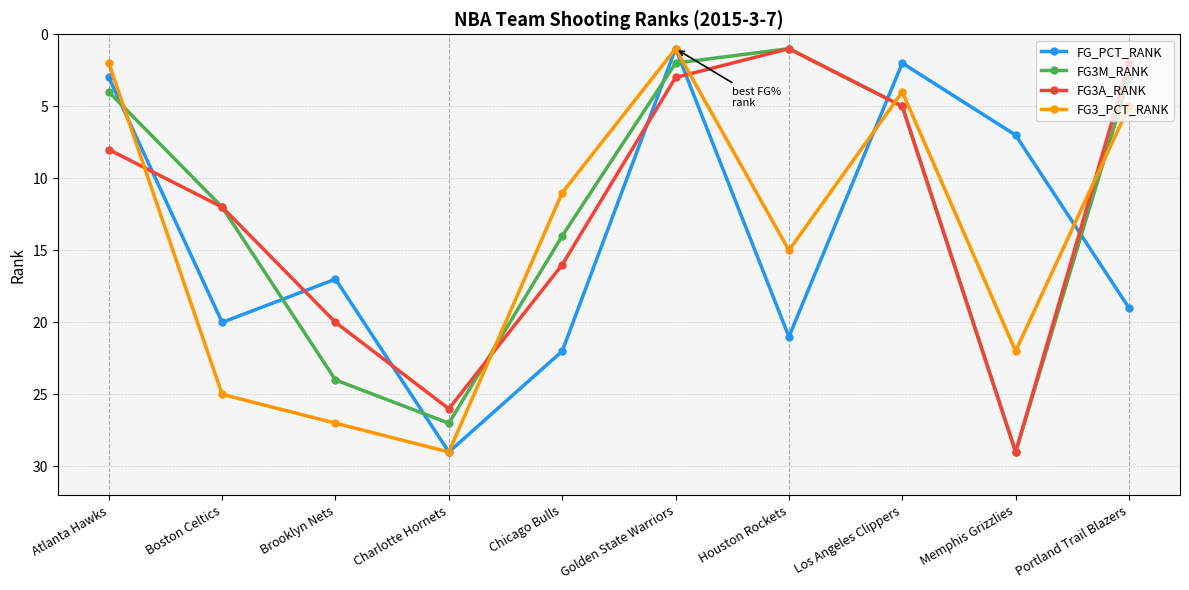

The FG_PCT_RANK series shows 1 at Atlanta Hawks. True or false?

False